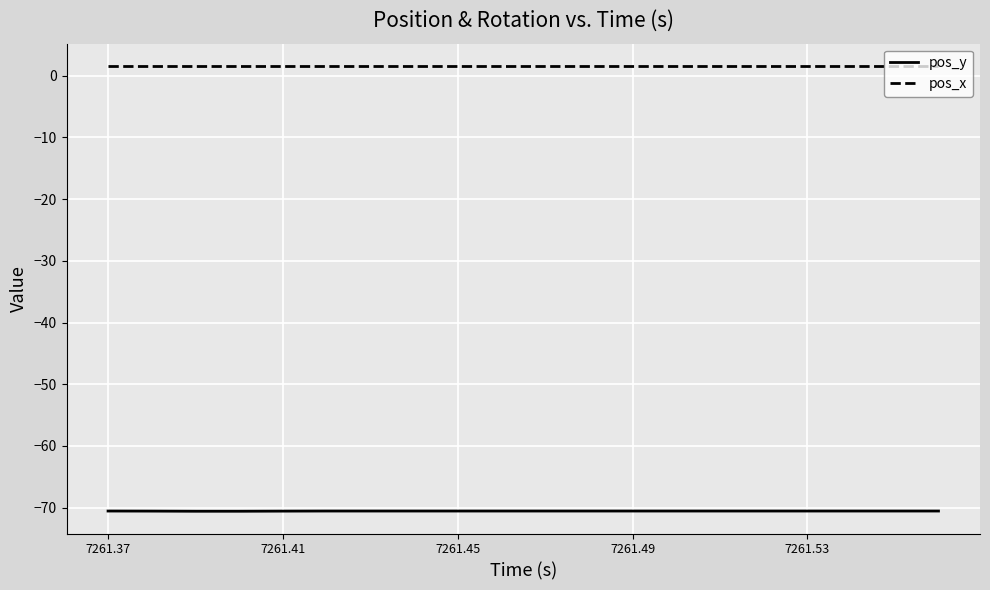

Which series has the largest total across all categories?

pos_x